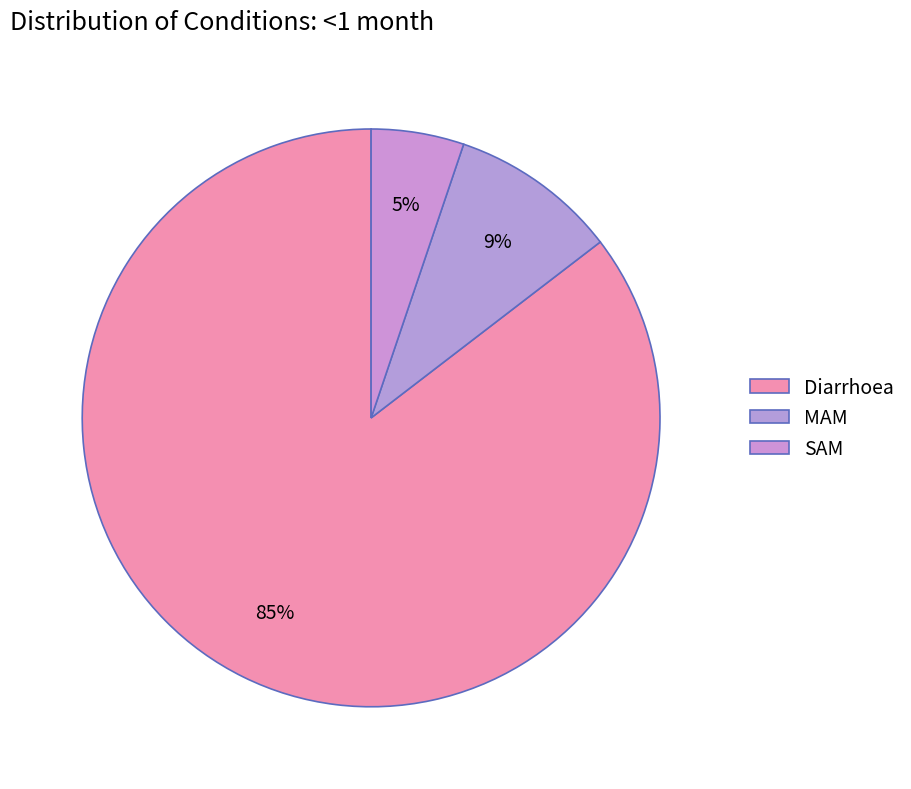

Count the number of slices in the pie.

3